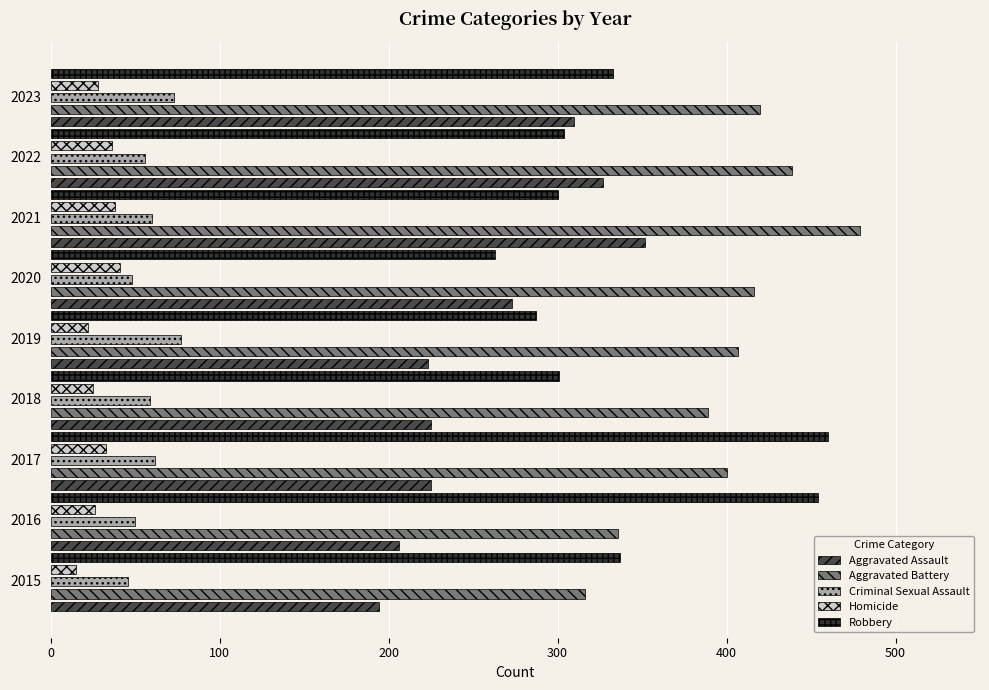

What are all the series names shown in the legend?

Aggravated Assault, Aggravated Battery, Criminal Sexual Assault, Homicide, Robbery